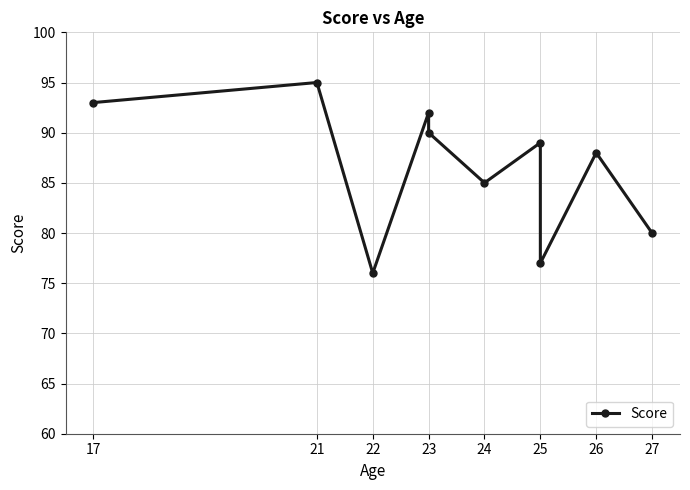

What is the difference between the second highest and second lowest values?

16